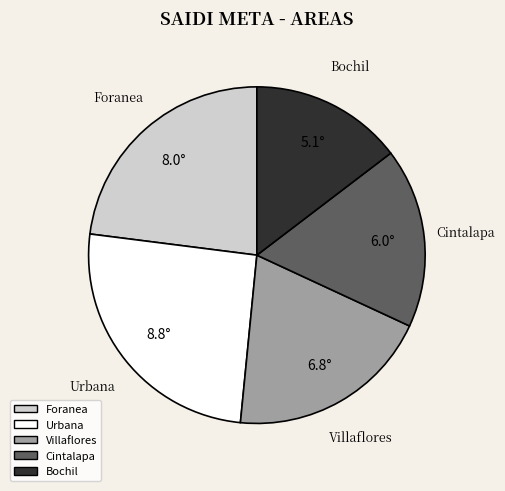

Is the sum of Urbana and Villaflores greater than half?

No